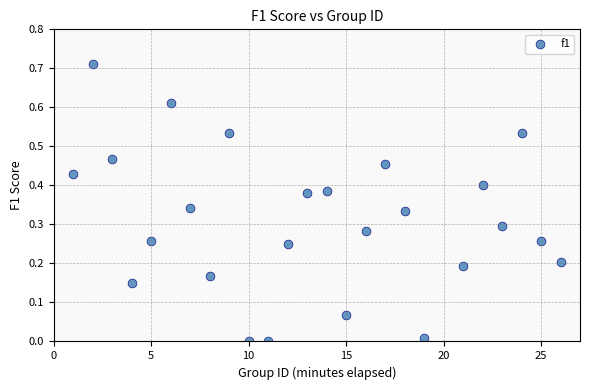

What is the range of X values (max minus min)?

25.0